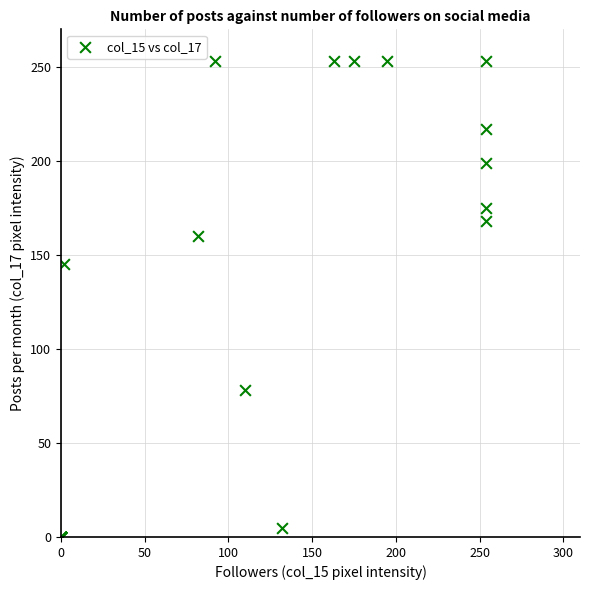

What Y value in the scatter plot is closest to 126?

145